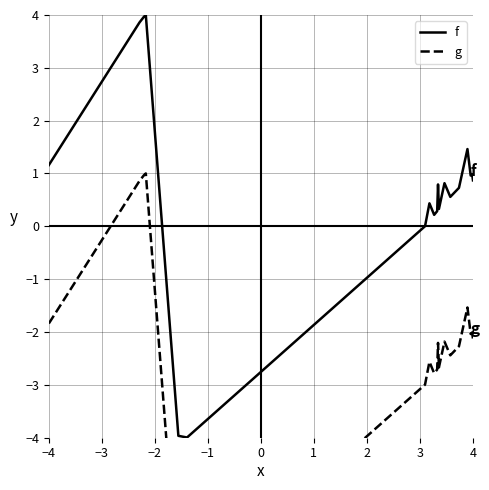

The value of f at −4 is 0.6. True or false?

False